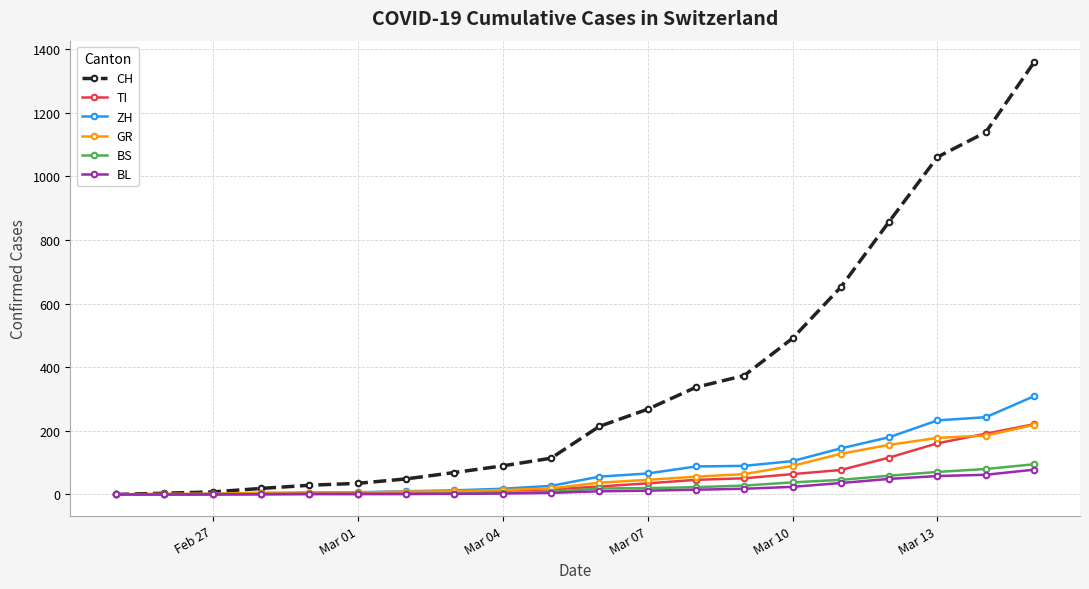

How many distinct data groups are displayed?

6